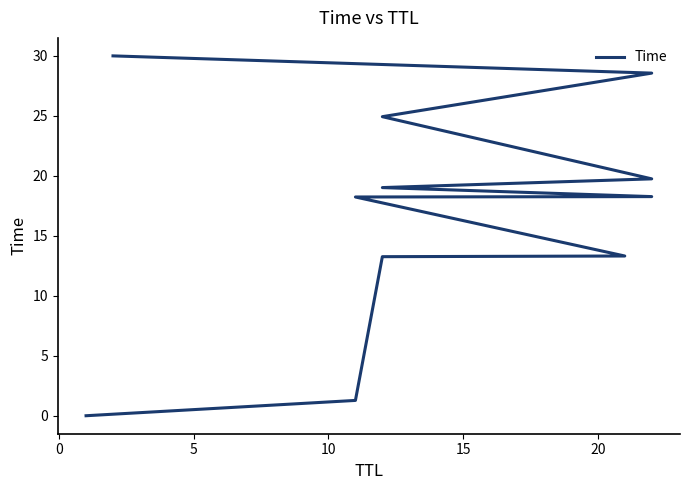

What is the average value?

17.0